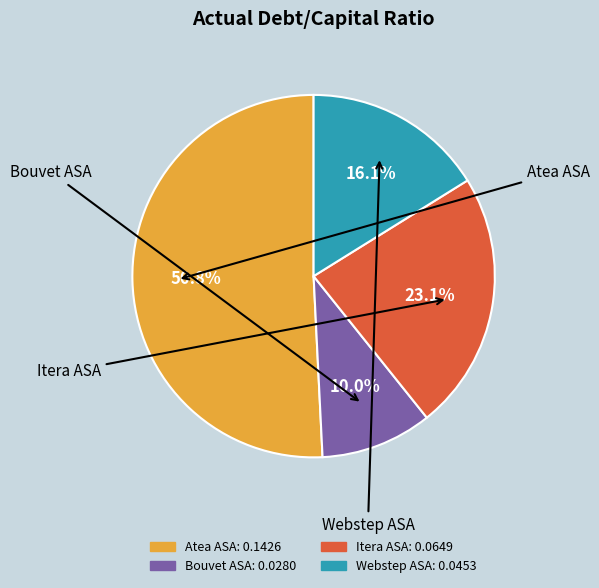

Is there any slice that represents more than half of the pie?

Yes